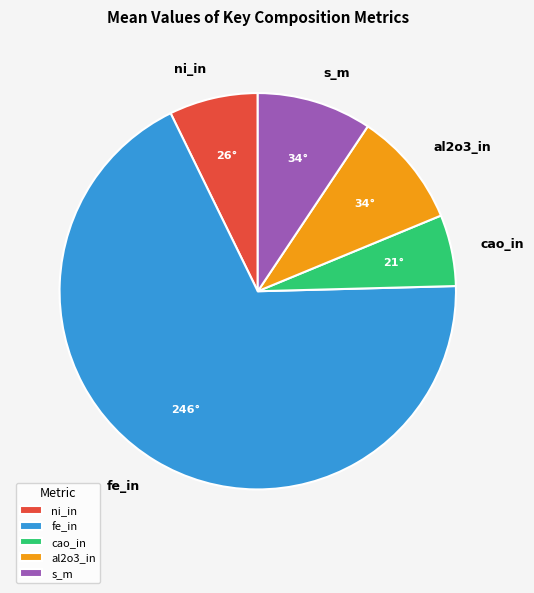

Is it true that ni_in is 7% of the pie?

True